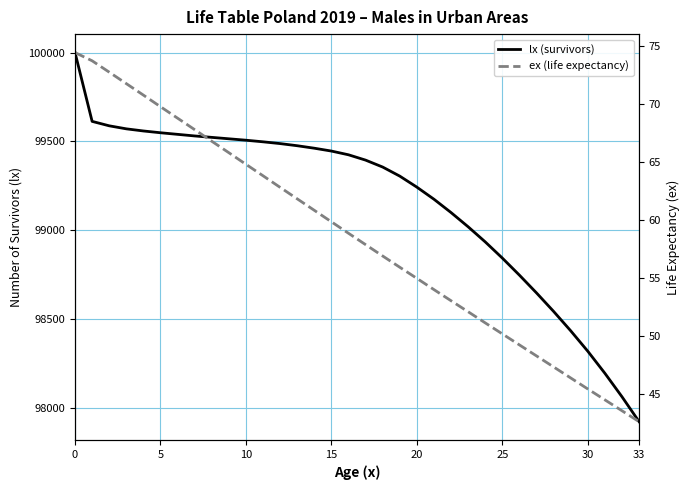

Rank the series at 13 from highest to lowest value.

lx (survivors), ex (life expectancy)